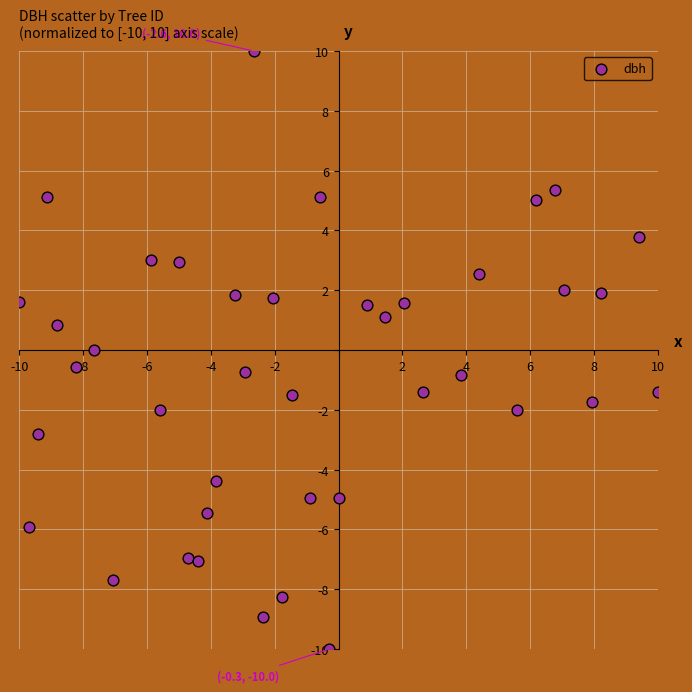

What is the range of Y values (max minus min)?

20.0